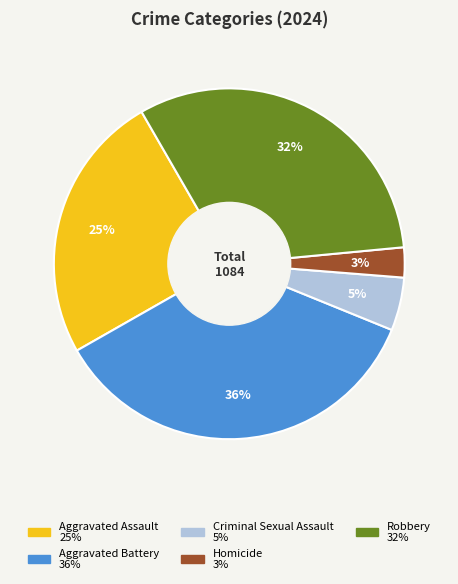

Is there any slice that represents more than half of the pie?

No